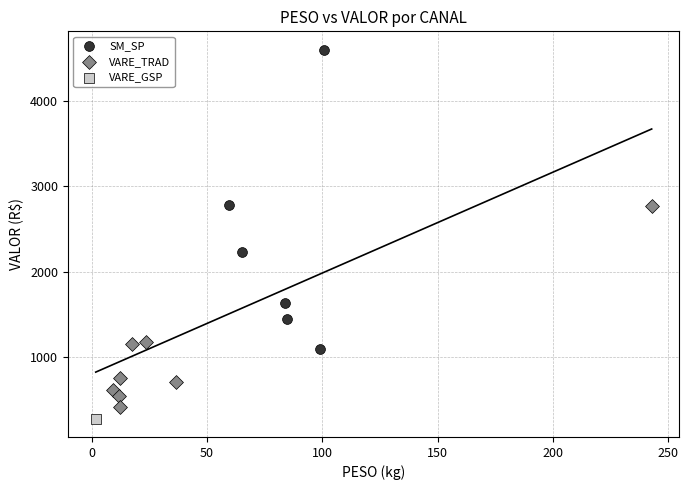

What are all the series names shown in the legend?

SM_SP, VARE_TRAD, VARE_GSP